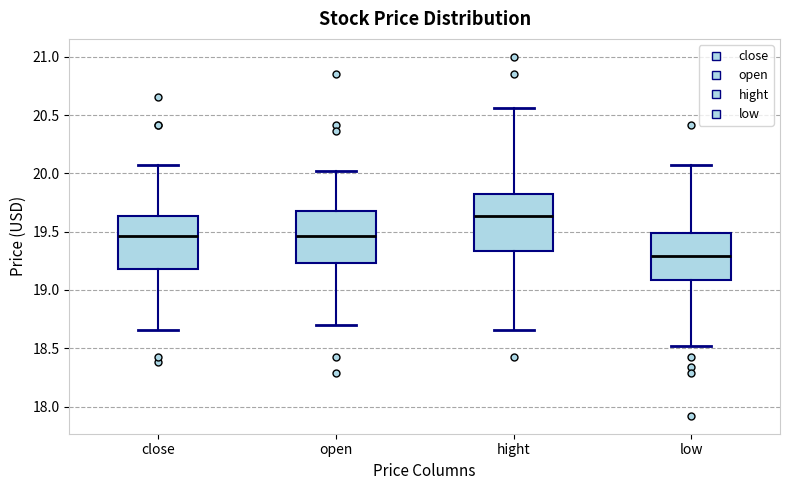

Where does the upper whisker of the box for open end on the y-axis? The values are not printed on the chart, so give them approximately, as read against the axis.

20.00